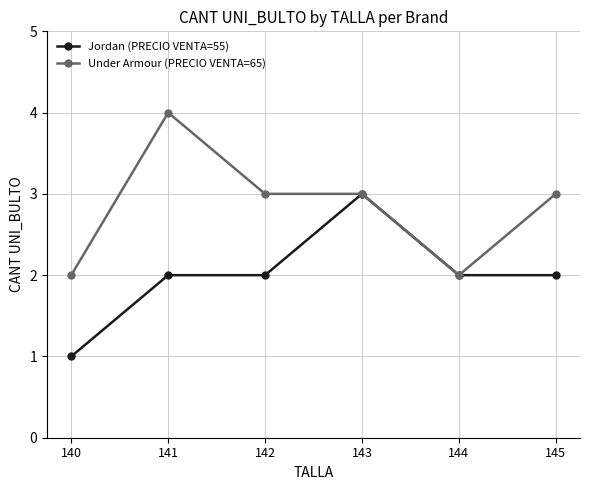

At which label does Jordan (PRECIO VENTA=55) reach its minimum?

140